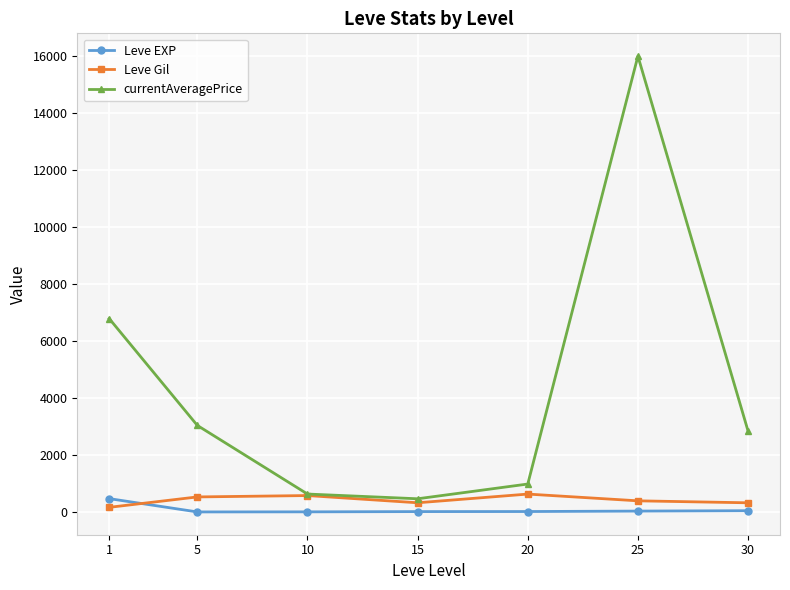

Is the value of currentAveragePrice at 5 greater than the value of Leve EXP at 15?

Yes